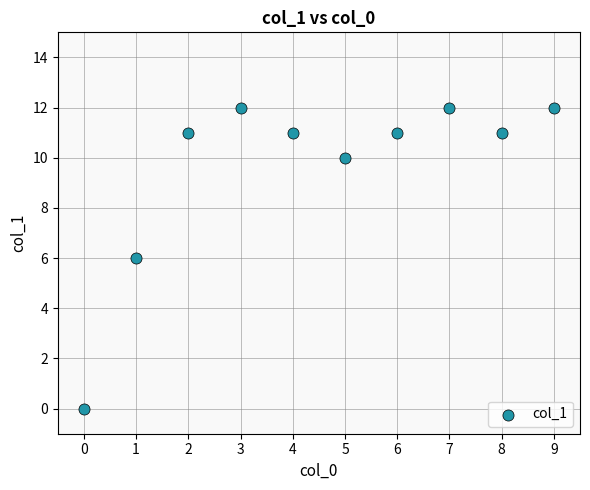

What is the range of Y values (max minus min)?

12